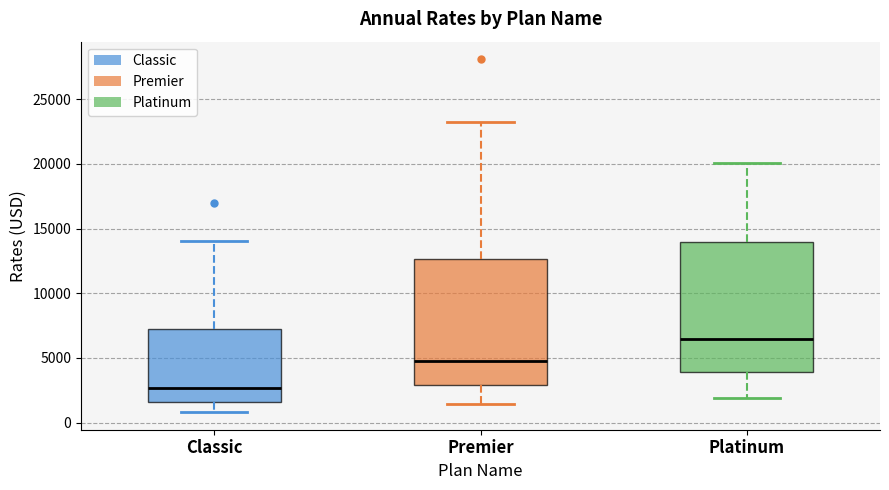

Which box has the highest median line?

Platinum